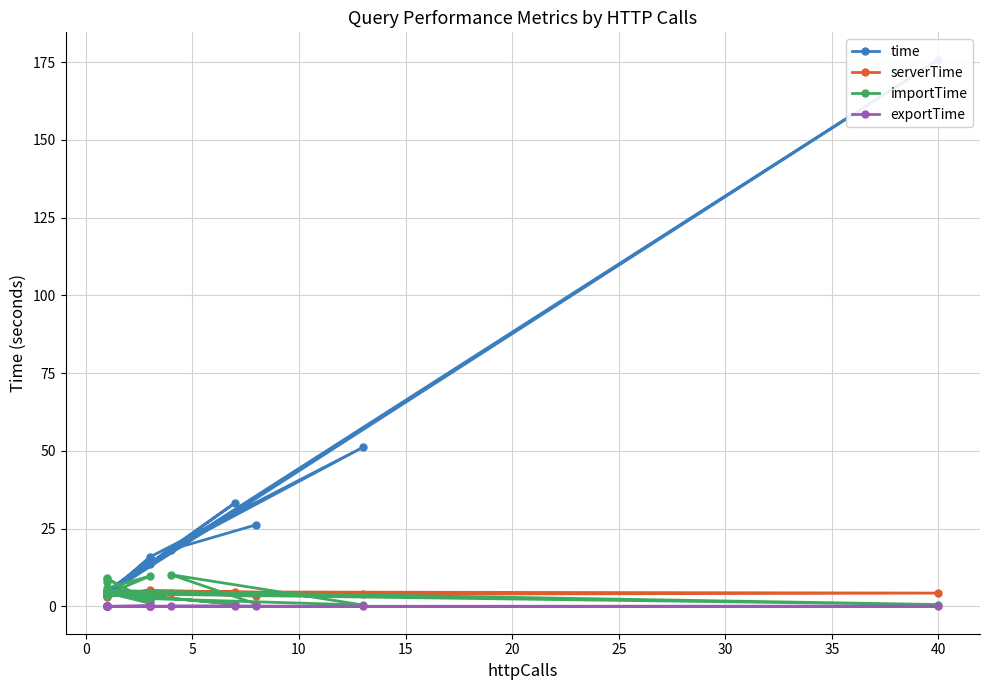

Reading left to right, extract all data points from this chart.

time: 26.2	18.3	51.1	15.9	3.9	15.6	3.3	4.9	14.9	4.2	33.3	4.0	14.7	4.7	4.9	175.8	3.9	4.1	4.1	13.6
serverTime: 3.3	4.4	3.8	5.2	3.7	5.1	3.1	4.7	4.8	4.0	4.6	3.8	4.7	4.6	4.7	4.3	3.7	4.0	3.9	4.5
importTime: 0.8	10.2	0.5	2.5	3.9	9.7	5.9	8.9	1.6	4.5	0.7	4.4	1.0	9.0	4.1	0.6	5.1	7.9	3.5	4.3
exportTime: 0.0	0.0	0.0	0.0	0.0	0.0	0.0	0.0	0.0	0.0	0.0	0.0	0.0	0.0	0.0	0.0	0.0	0.0	0.0	0.1